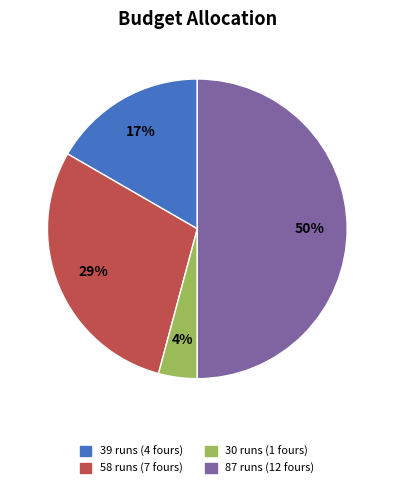

To the nearest percent, what is the average slice percentage?

25%